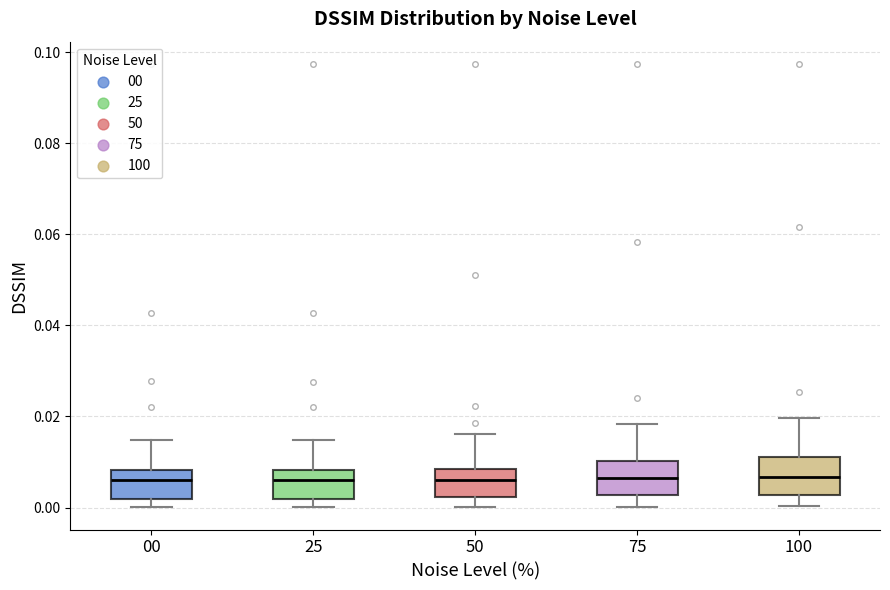

Where is the lower edge of the box at x = 50 on the y-axis? The values are not printed on the chart, so give them approximately, as read against the axis.

0.002